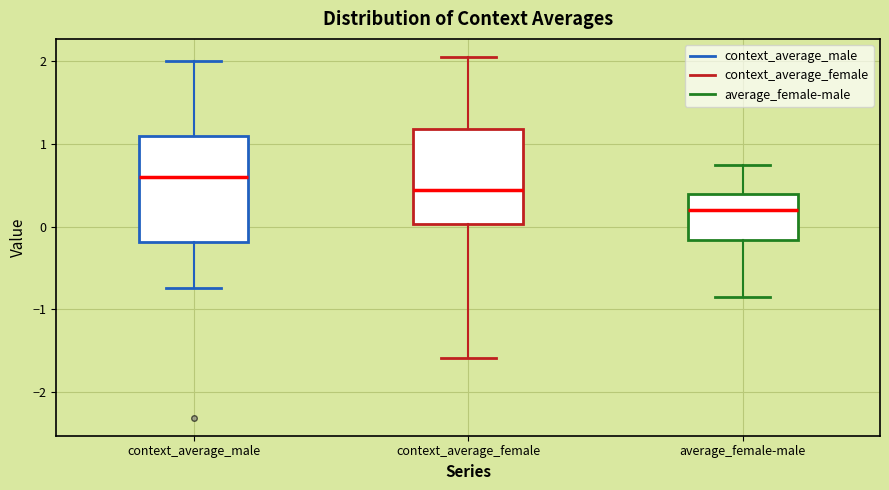

Reading left to right, transcribe this box plot: for each box, give where its median line is, the range the box spans, and where its two whiskers end, as read against the y-axis. The values are not printed on the chart, so give them approximately, as read against the axis.

context_average_male: median 0.6, box -0.2 to 1.1, whiskers -0.7 to 2.0
context_average_female: median 0.4, box 0.0 to 1.2, whiskers -1.6 to 2.1
average_female-male: median 0.2, box -0.2 to 0.4, whiskers -0.9 to 0.8